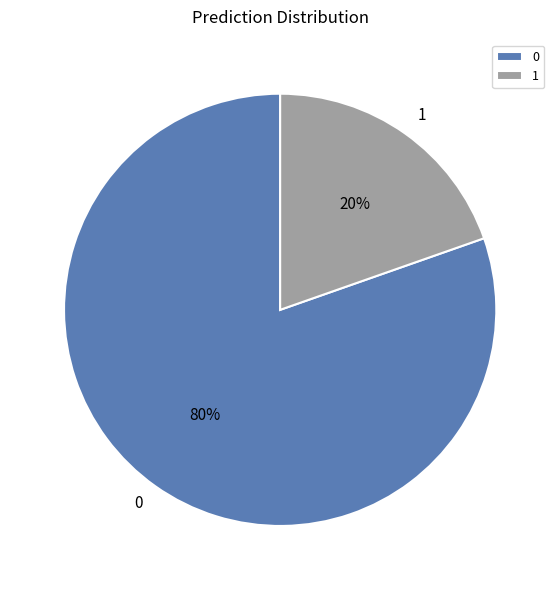

Count the number of slices in the pie.

2